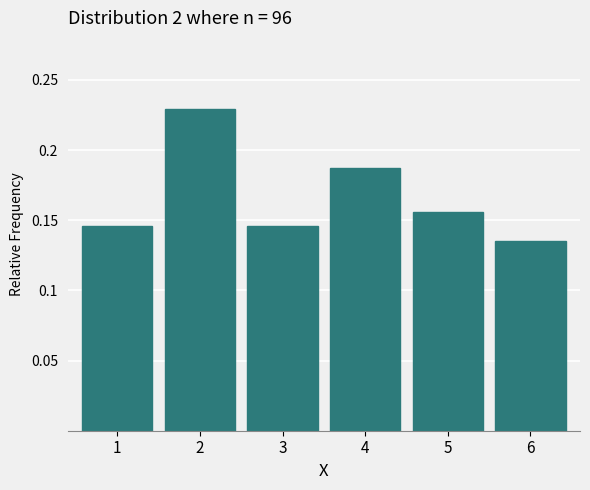

The value at 6 is 0.2. True or false?

False